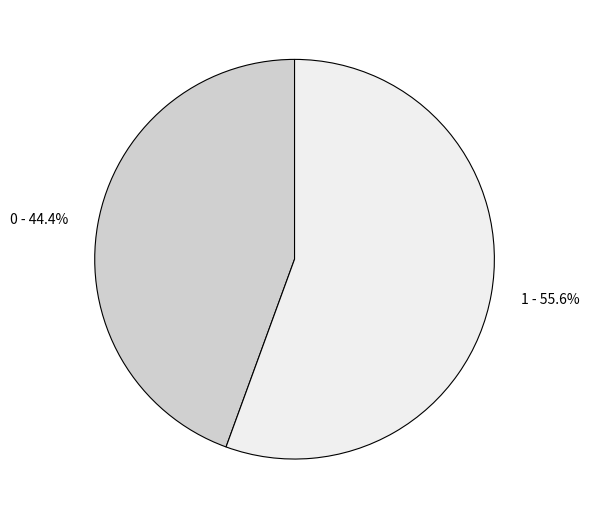

What is the majority slice?

1